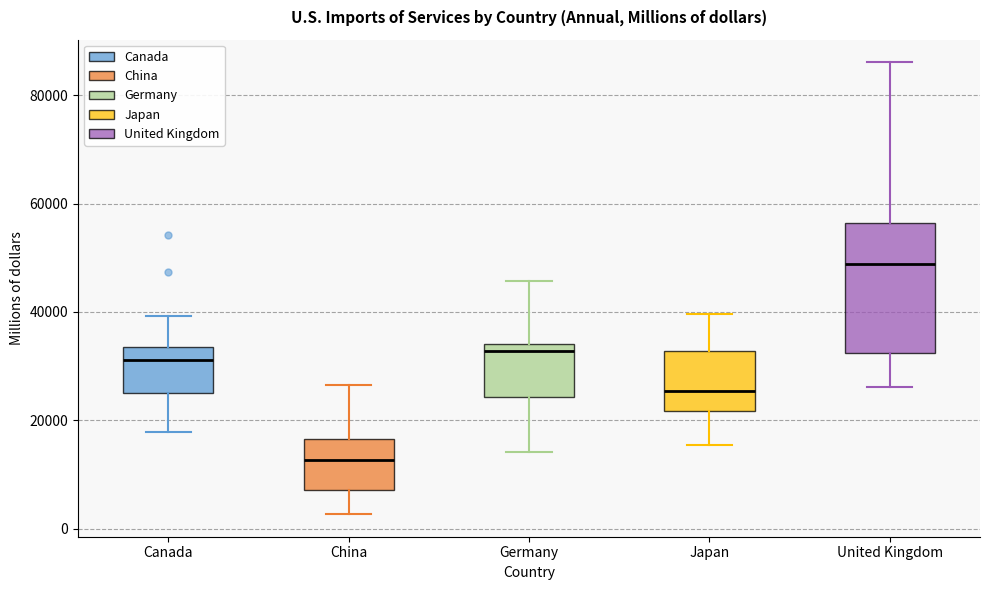

Reading left to right, read every box against the y-axis: the position of its median line, the range the box covers, and the ends of its whiskers. The values are not printed on the chart, so give them approximately, as read against the axis.

Canada: median 32000, box 24000 to 34000, whiskers 18000 to 40000
China: median 12000, box 8000 to 16000, whiskers 2000 to 26000
Germany: median 32000, box 24000 to 34000, whiskers 14000 to 46000
Japan: median 26000, box 22000 to 32000, whiskers 16000 to 40000
United Kingdom: median 48000, box 32000 to 56000, whiskers 26000 to 86000